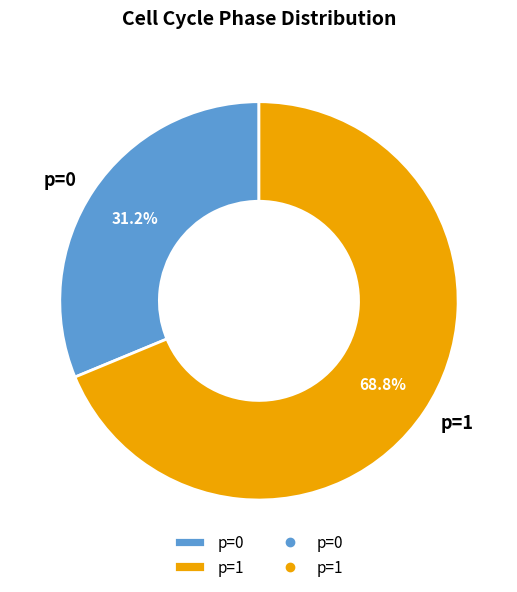

Between p=1 and p=0, which is larger?

p=1